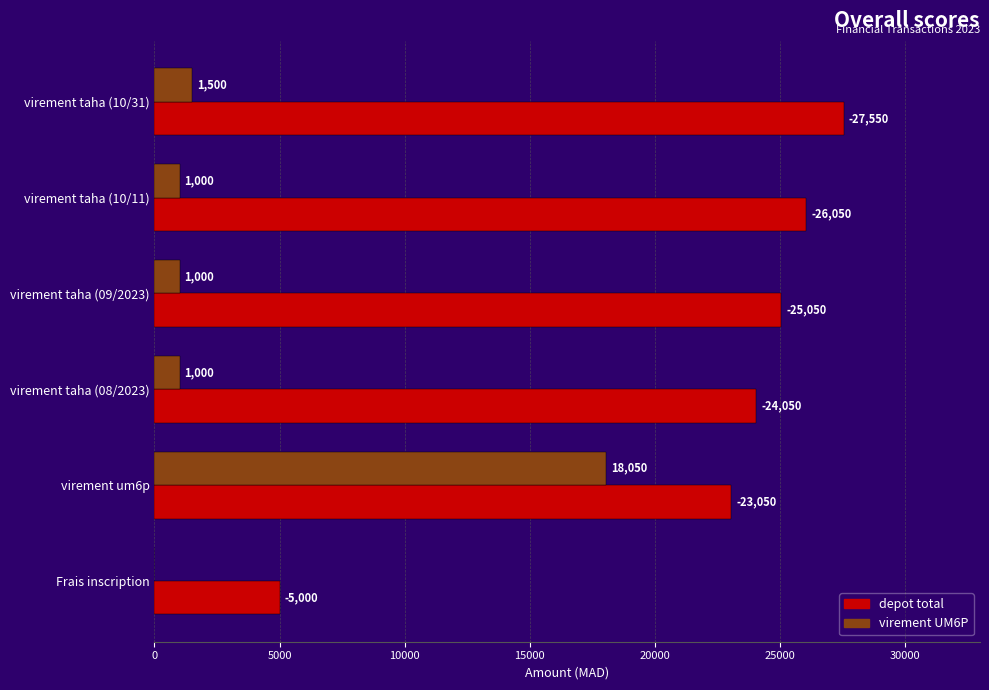

What are all the series names shown in the legend?

depot total, virement UM6P